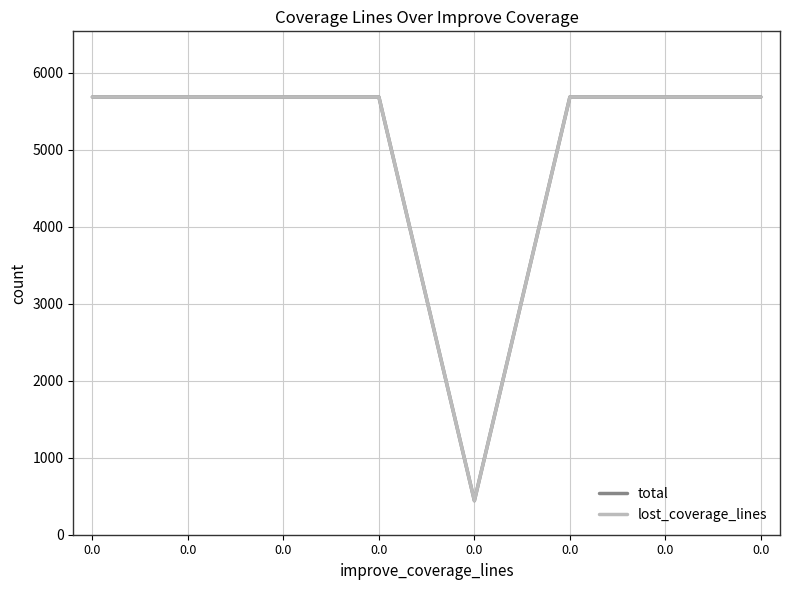

Does the chart display data point markers on the line(s)?

No